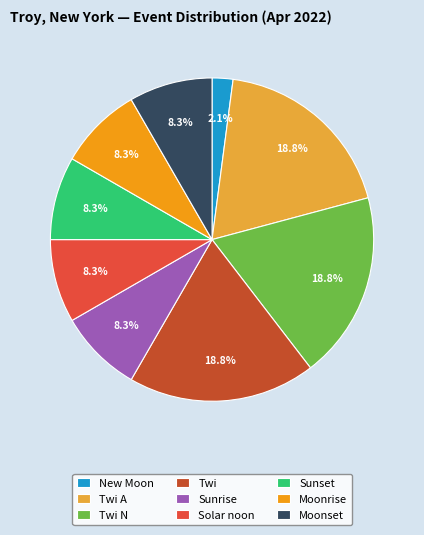

Is there any slice that represents more than half of the pie?

No